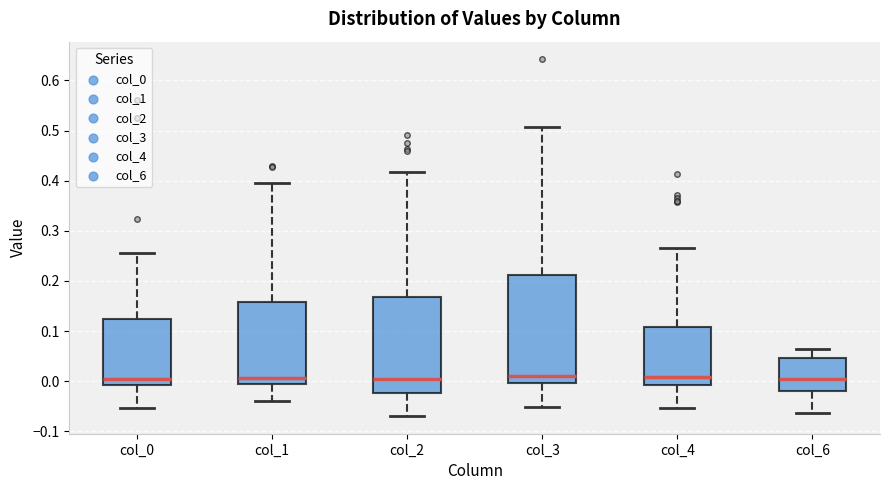

Which box is the tallest, from its lower edge to its upper edge?

col_3